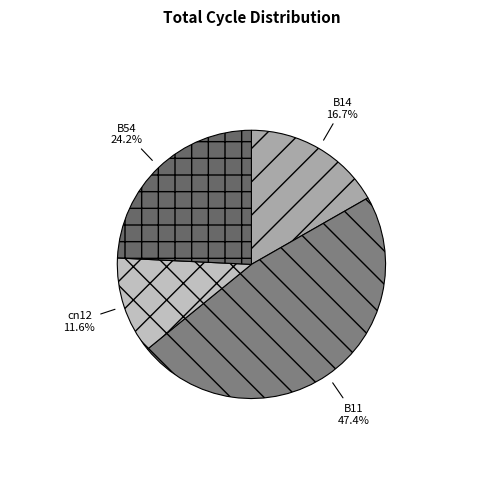

Does cn12 account for over 50% of the chart?

No